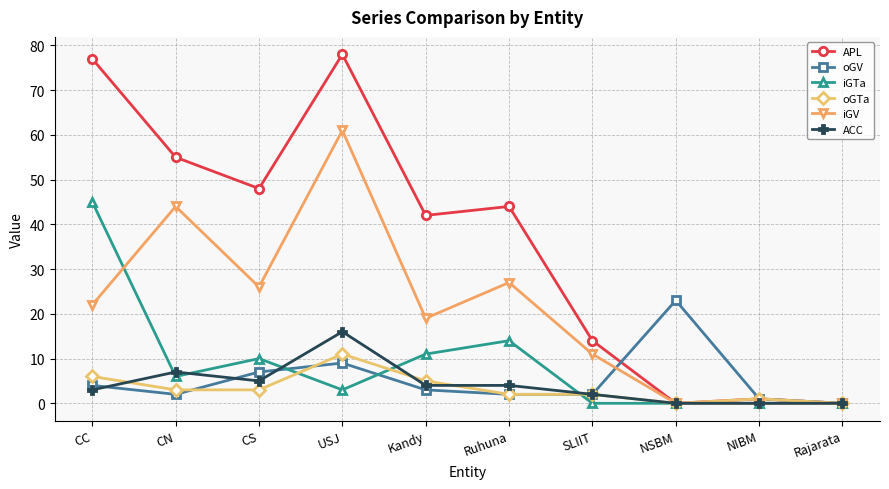

What is the total value across all series at CN?

117